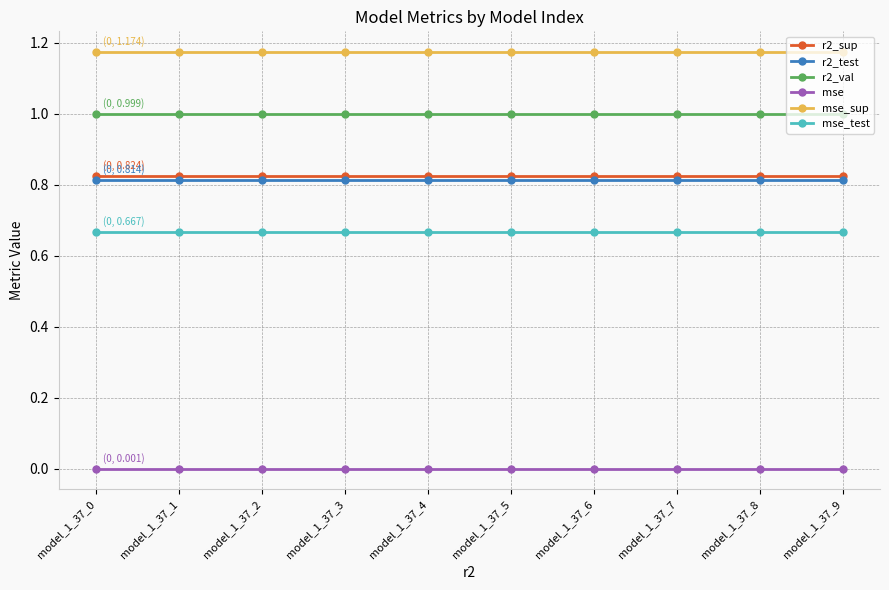

True or false: mse has a value of 0.0 at model_1_37_0.

True